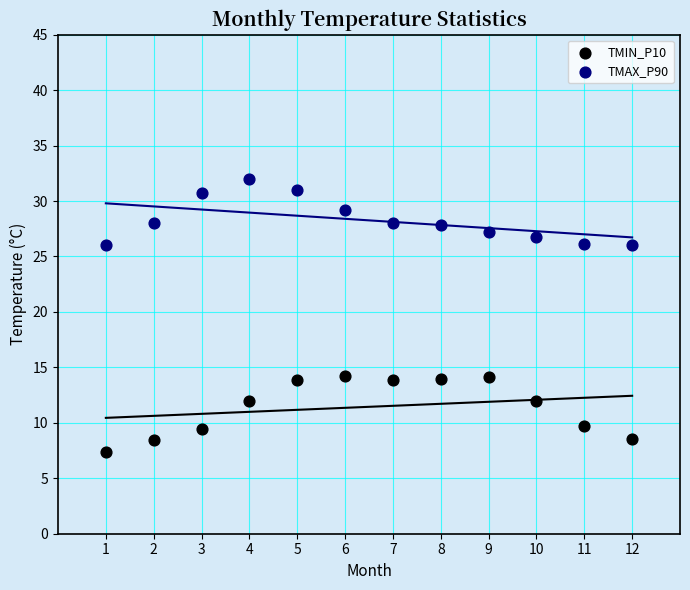

Across all data points, what is the range of Y values (max minus min)?

24.6